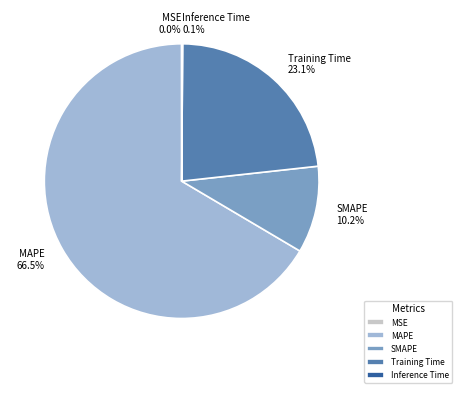

What is the majority slice?

MAPE